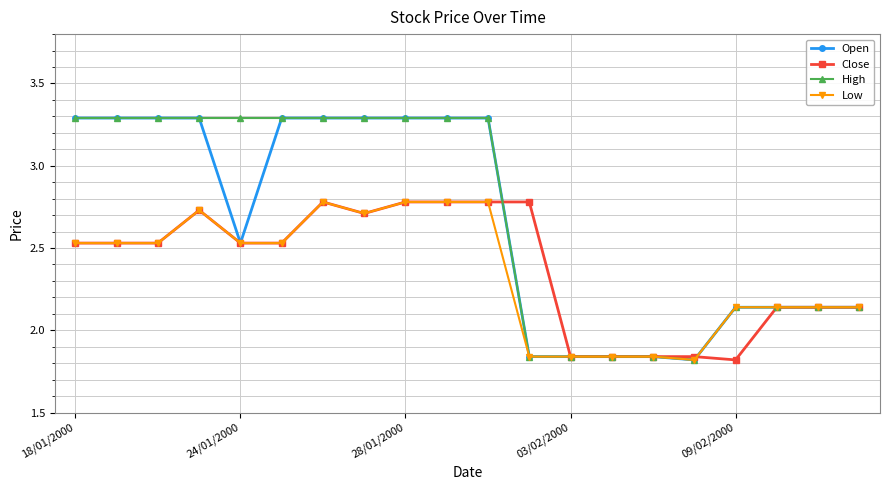

How many Close values are between 2 and 3?

15